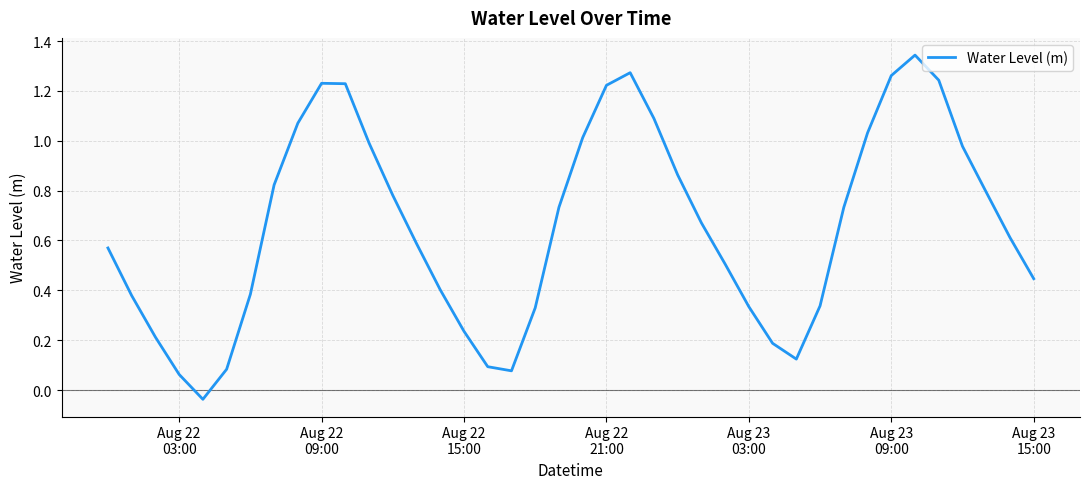

What is the difference between the maximum and minimum values?

1.4